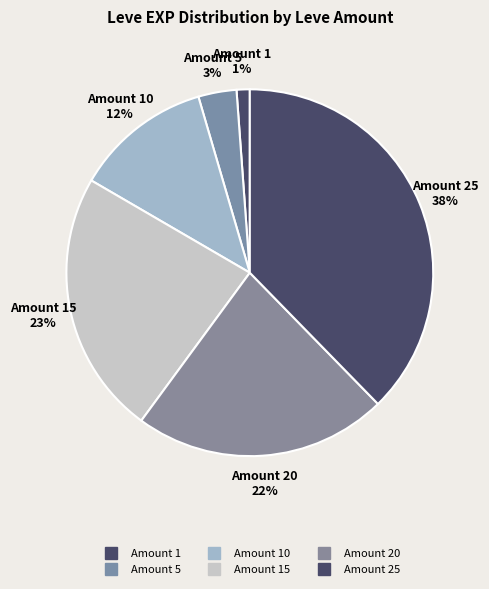

Which category has the smallest portion of the pie?

1